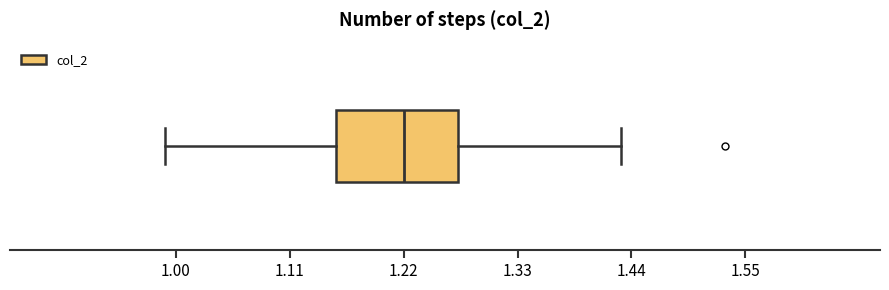

Transcribe this box plot: give where the median line is, the range the box spans, and where the two whiskers end, as read against the x-axis. The values are not printed on the chart, so give them approximately, as read against the axis.

median 1.22, box 1.16 to 1.28, whiskers 1.00 to 1.44